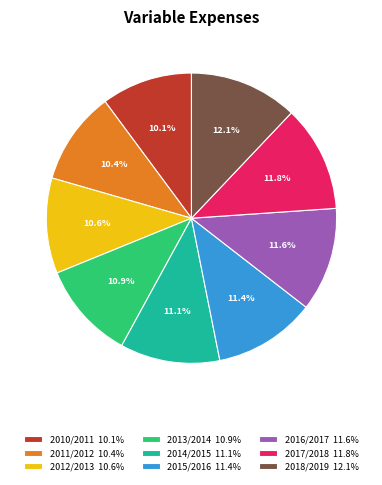

What percentage is NOT represented by 2017/2018?

88.2%